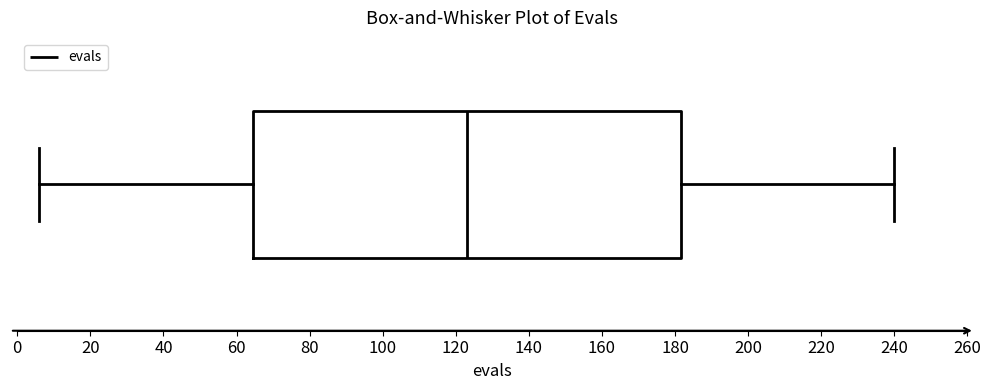

Transcribe this box plot: give where the median line is, the range the box spans, and where the two whiskers end, as read against the x-axis. The values are not printed on the chart, so give them approximately, as read against the axis.

median 124, box 64 to 182, whiskers 6 to 240